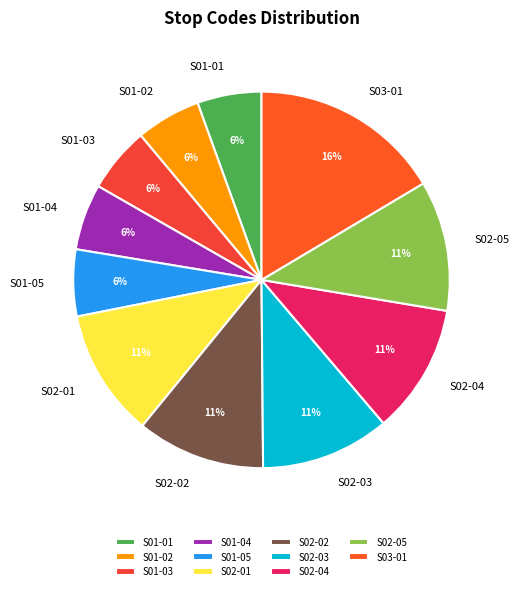

To the nearest percent, what is the combined percentage of S02-01 and S02-05?

22%